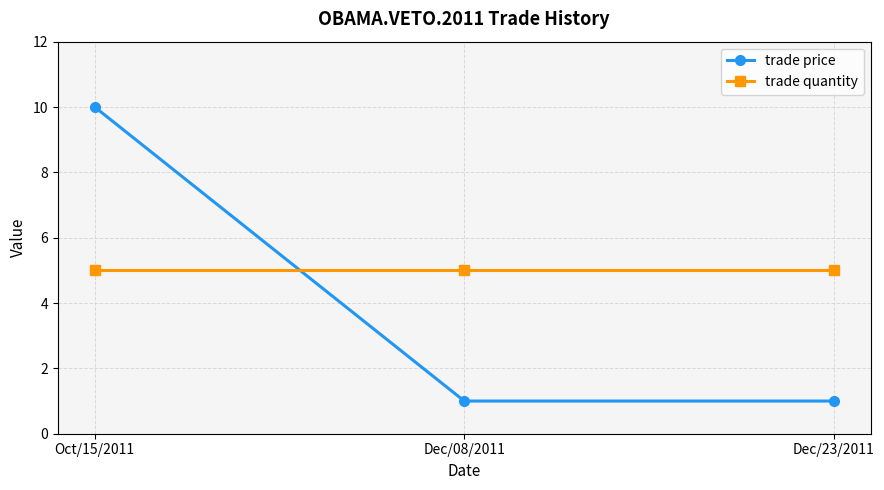

Which series changed the most between Oct/15/2011 and Dec/08/2011?

trade price